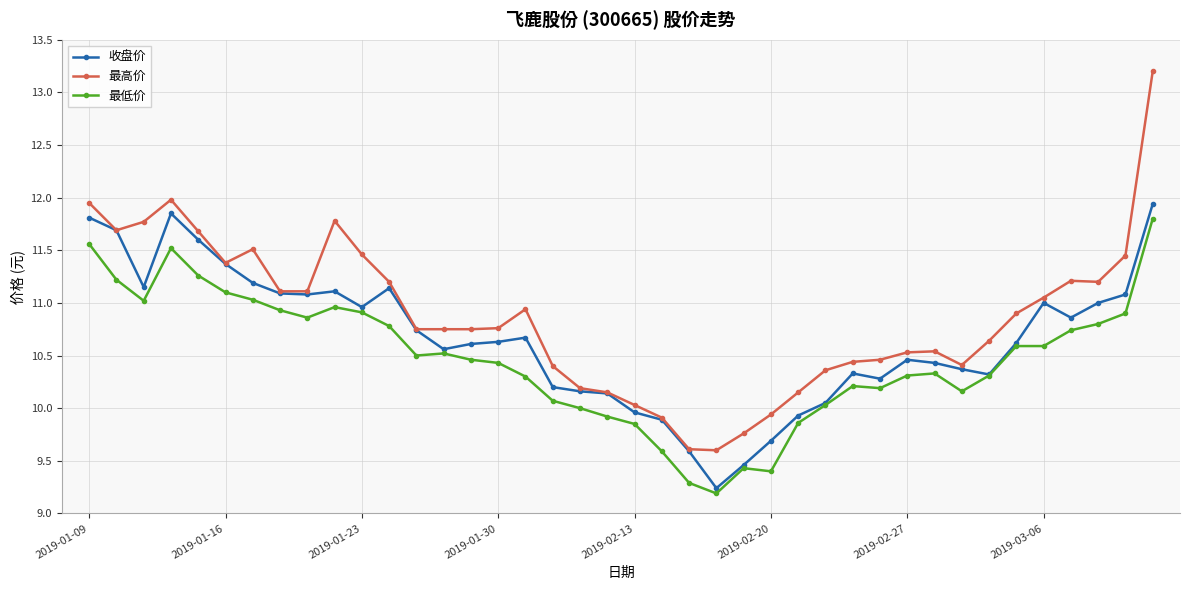

What are all the series names shown in the legend?

收盘价, 最高价, 最低价